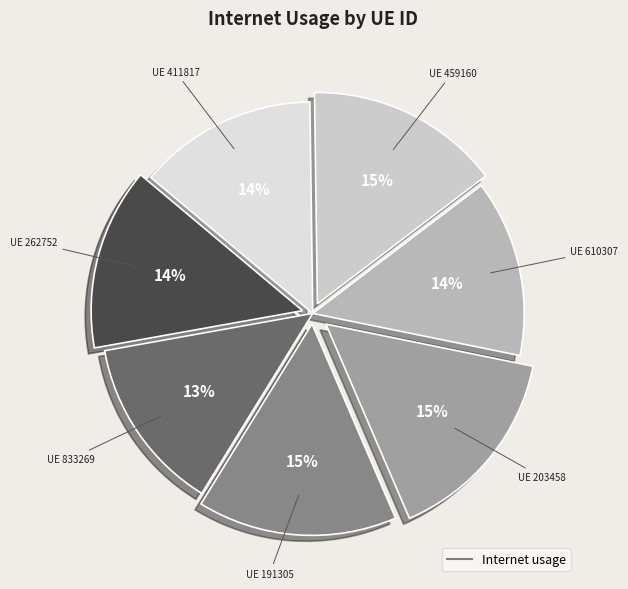

Count the number of slices in the pie.

7